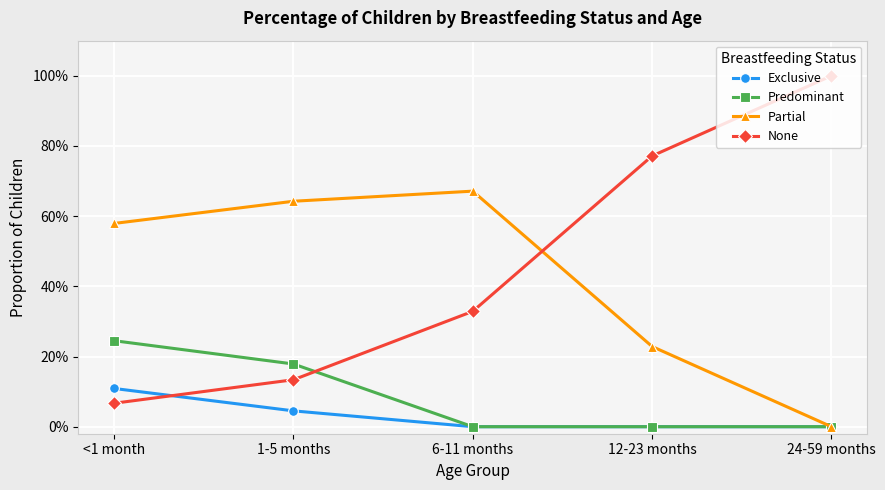

Which label corresponds to the smallest value in the chart?

6-11 months